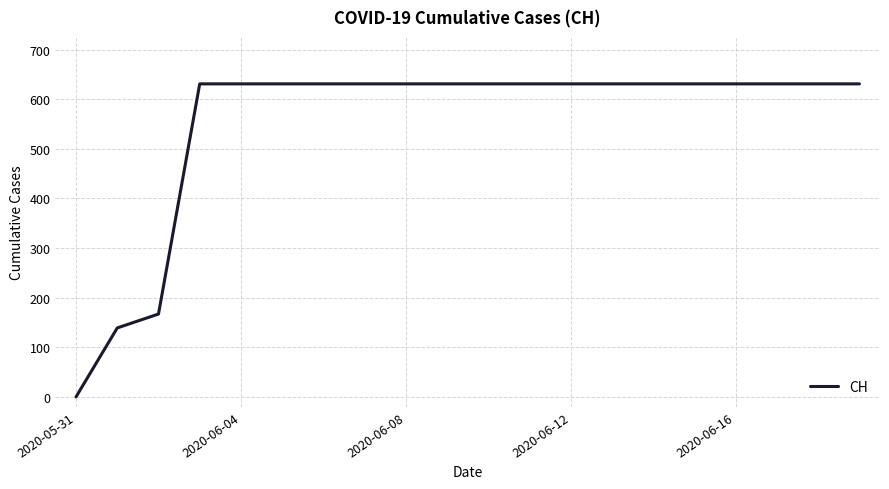

What is the greatest value displayed?

631